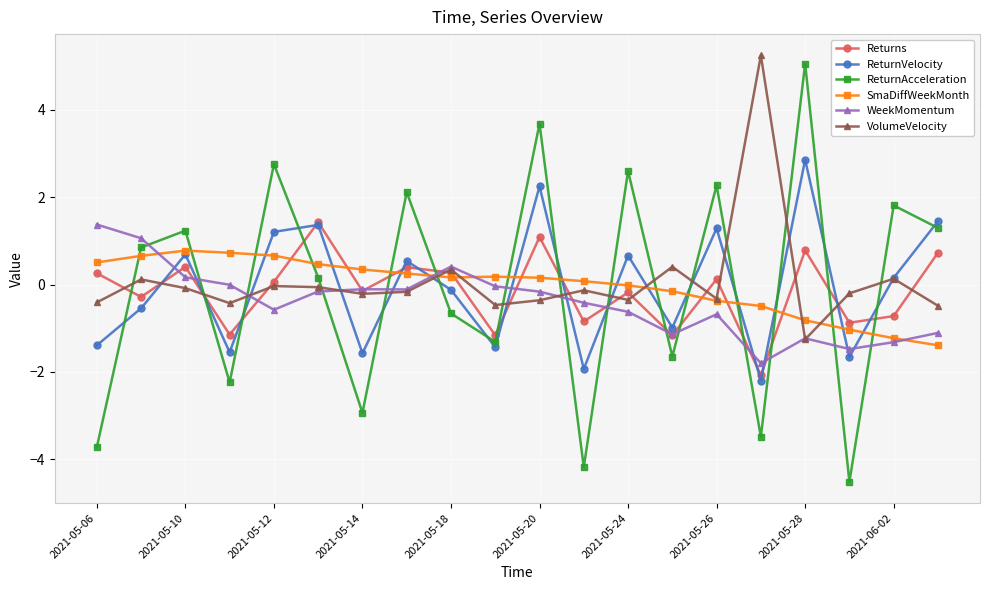

Which series has the widest spread of values?

ReturnAcceleration